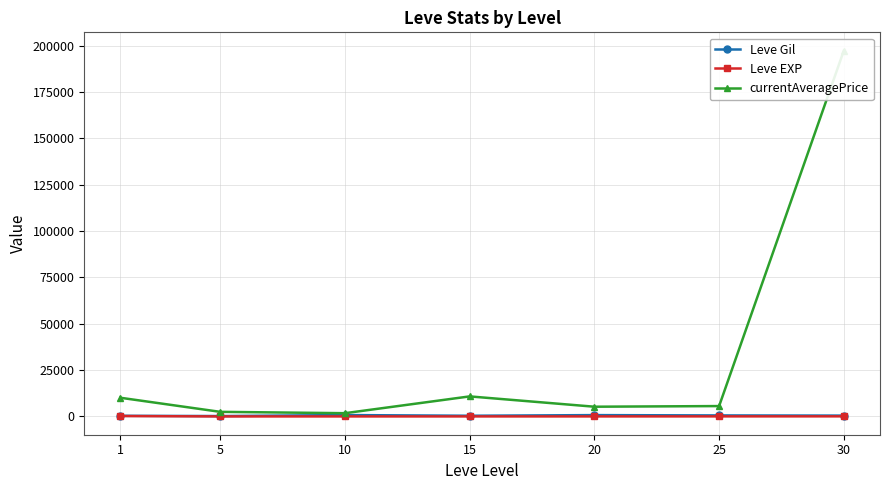

What is the value of the currentAveragePrice point at the 5th from the left?

5246.7